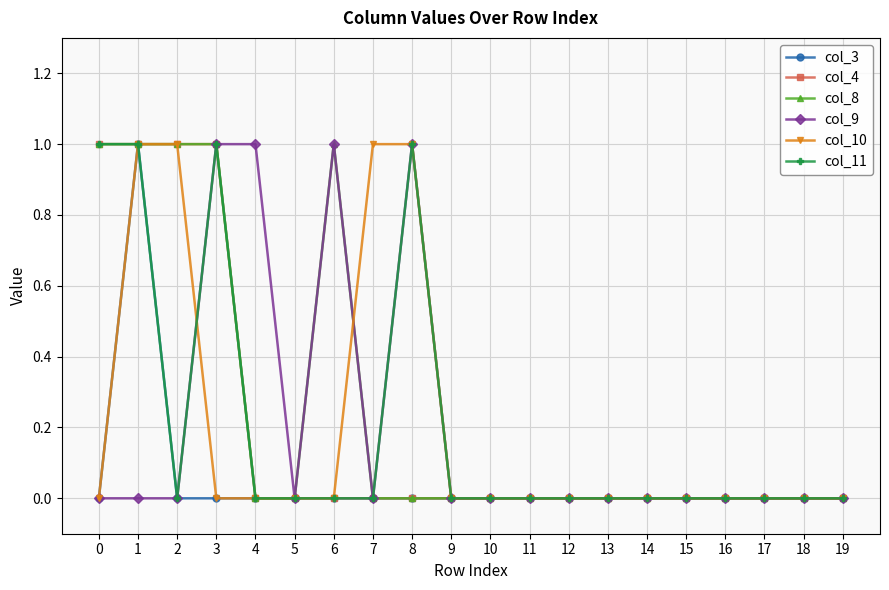

How many data points does each series have?

20